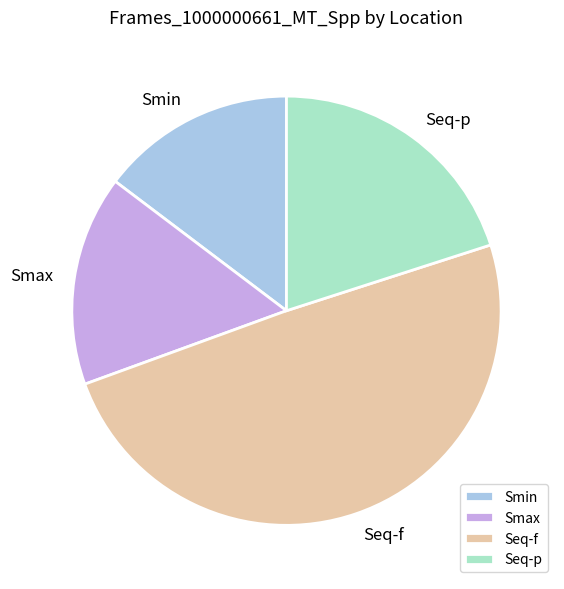

Is Smin the majority of the pie?

No